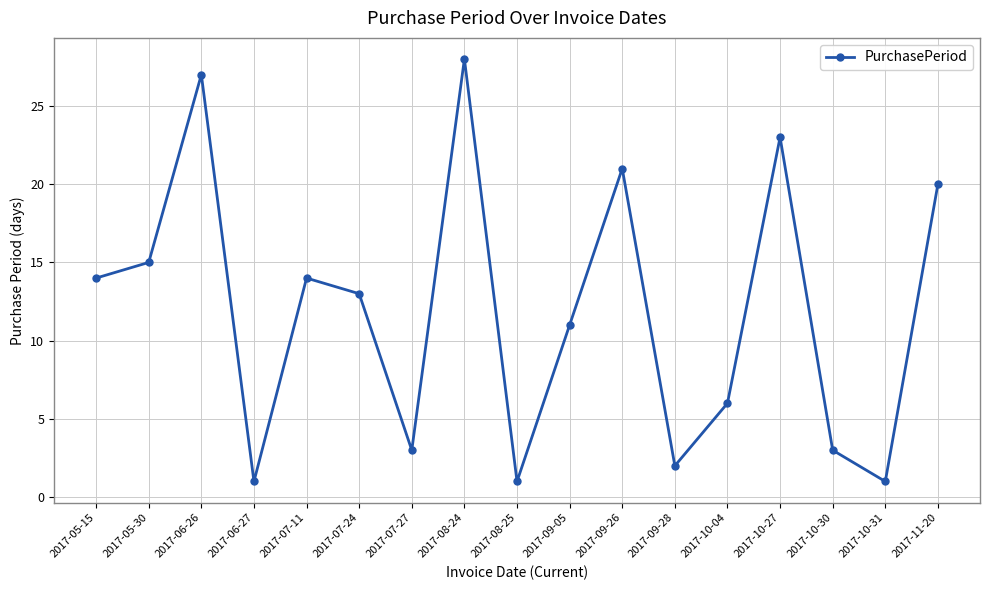

What is the change in value from 2017-06-26 to 2017-07-11?

-13